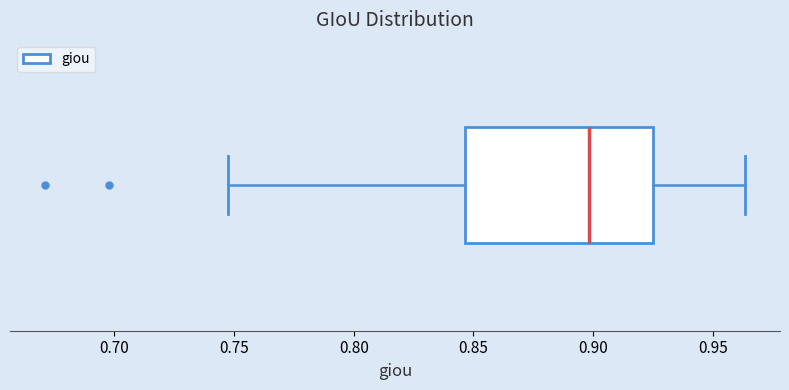

Read this box plot against the x-axis: the position of the median line, the range covered by the box, and the ends of both whiskers. The values are not printed on the chart, so give them approximately, as read against the axis.

median 0.900, box 0.845 to 0.925, whiskers 0.745 to 0.965